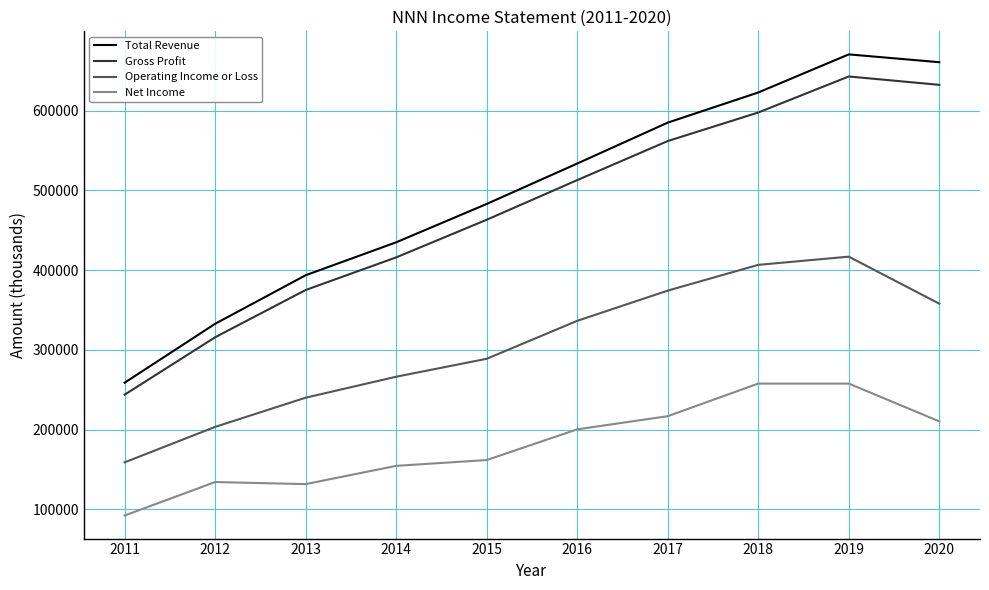

True or false: Total Revenue and Gross Profit cross at least once.

False